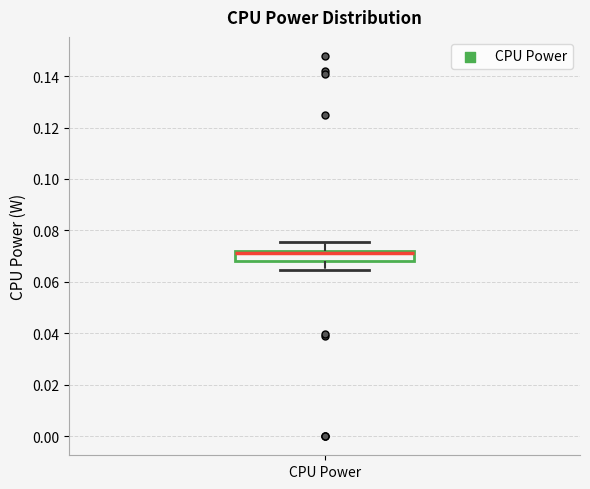

Where is the lower edge of the box for CPU Power on the y-axis? The values are not printed on the chart, so give them approximately, as read against the axis.

0.068